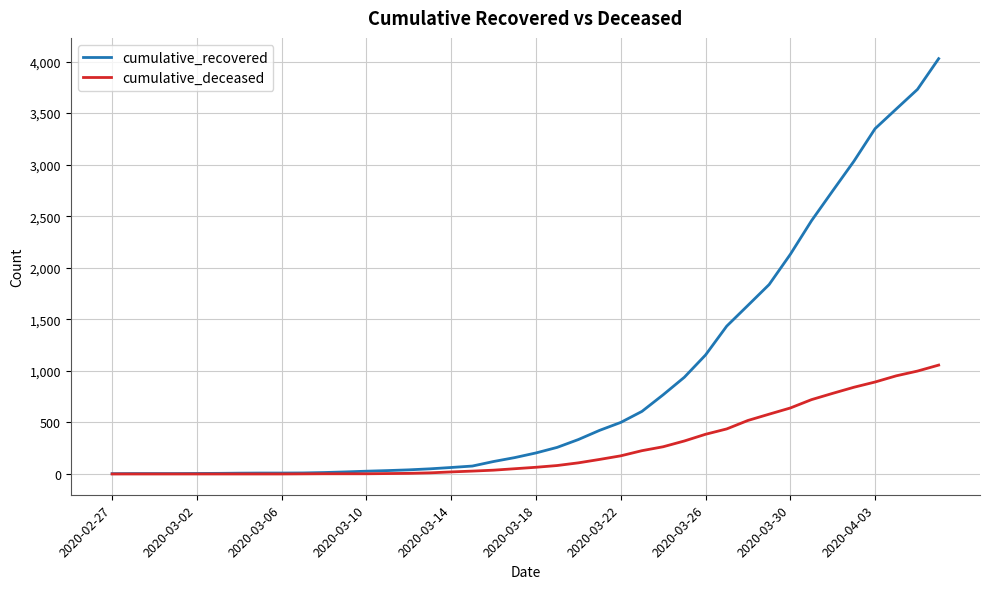

List the series in order of their peak value, lowest first.

cumulative_deceased, cumulative_recovered